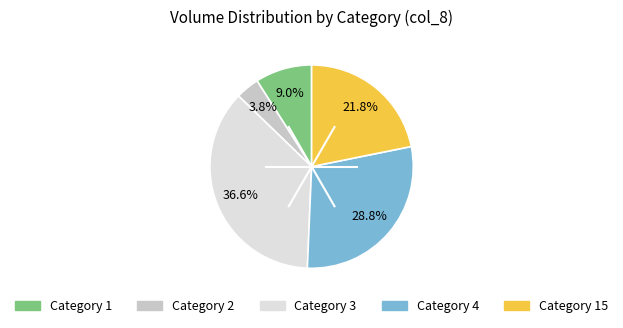

Does any single category account for the majority?

No